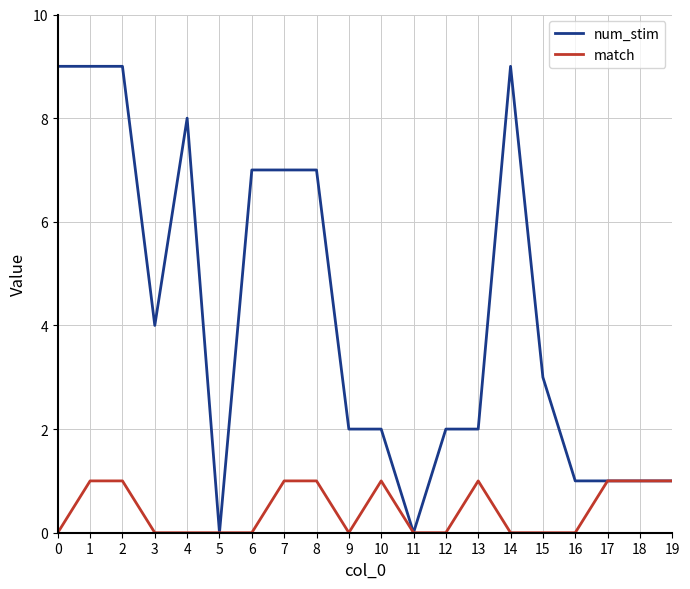

Is it true that num_stim equals 7 at 7?

True